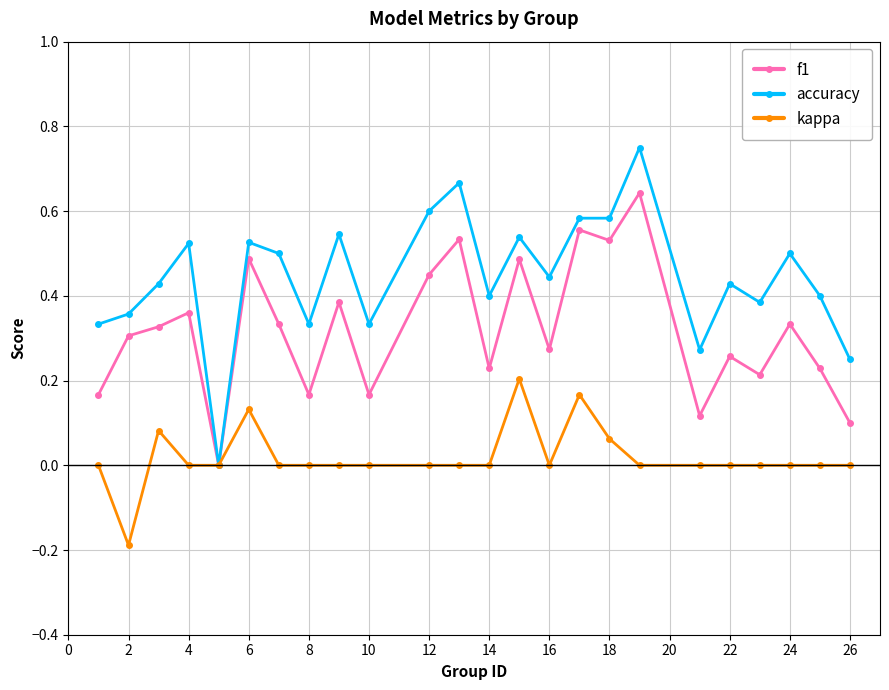

True or false: kappa has more than 1 interior local peaks.

True